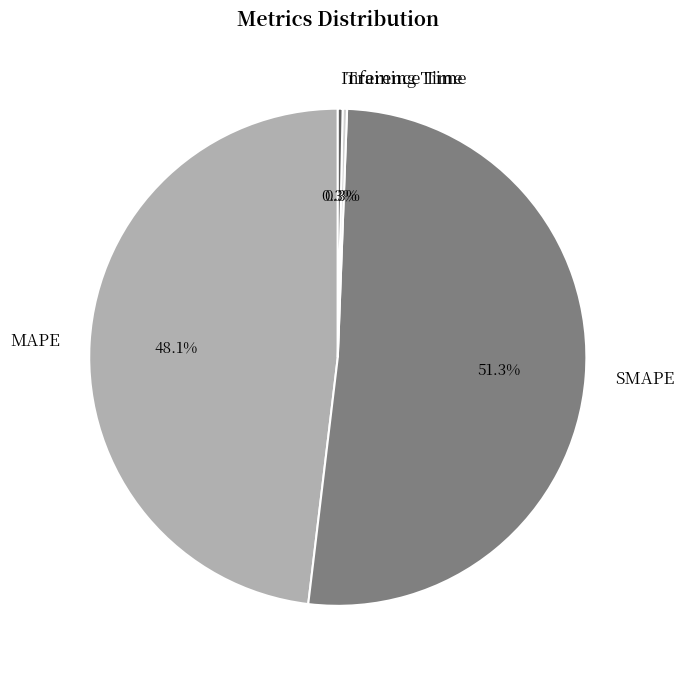

The MAPE slice represents 48% of the pie. True or false?

True